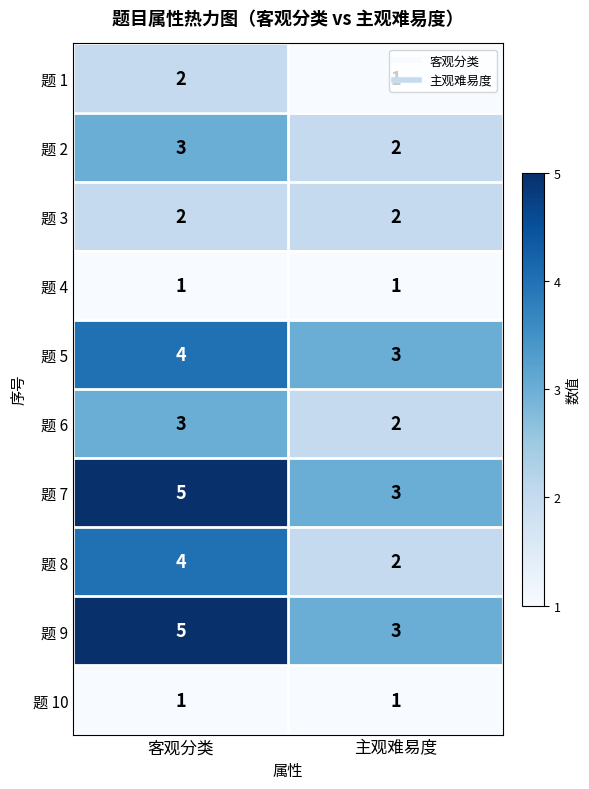

The value of 题 2 at 主观难易度 is 3. True or false?

False